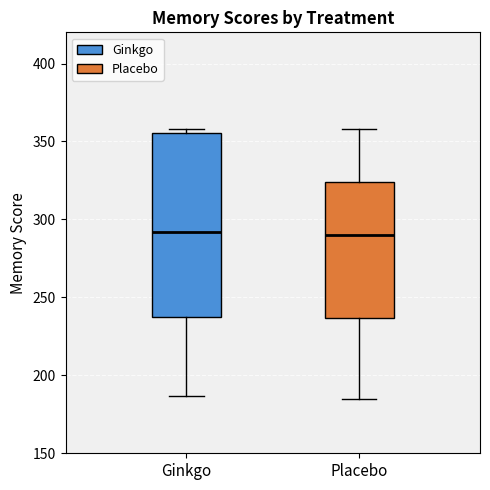

Where does the lower whisker of the box for Ginkgo end on the y-axis? The values are not printed on the chart, so give them approximately, as read against the axis.

185